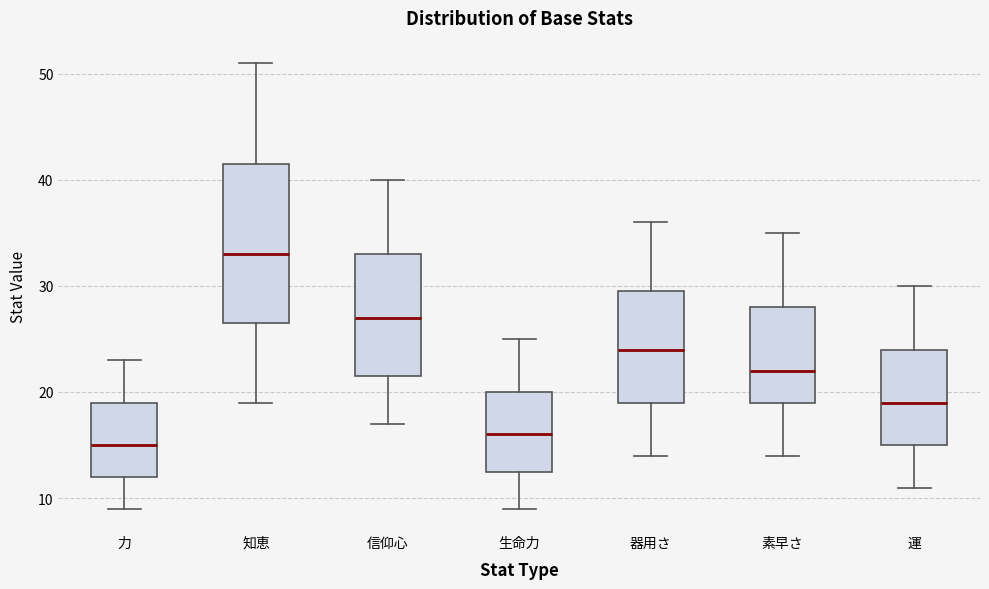

Where is the upper edge of the box for 器用さ on the y-axis? The values are not printed on the chart, so give them approximately, as read against the axis.

30